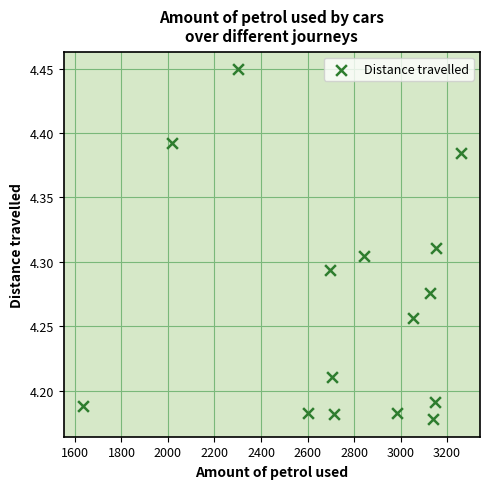

What is the range of Y values (max minus min)?

0.3